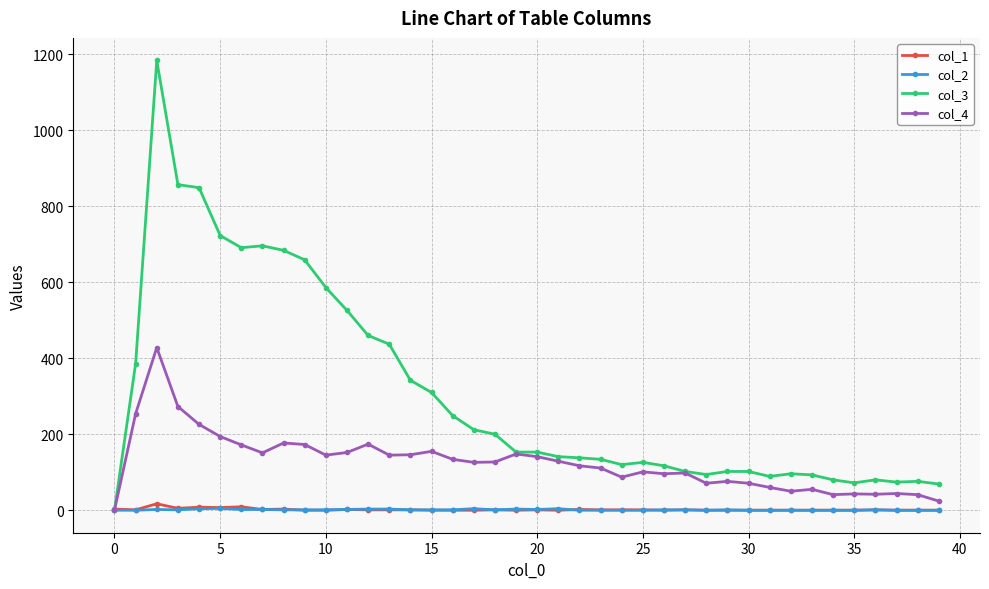

True or false: col_1 has more than 0 points higher than both neighbors.

True